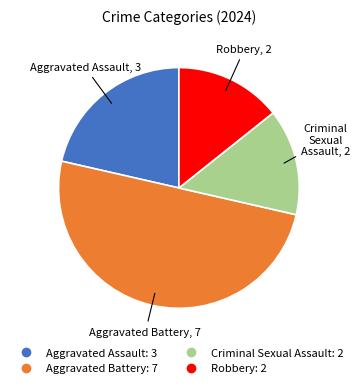

Between Robbery and Aggravated Battery, which is larger?

Aggravated Battery